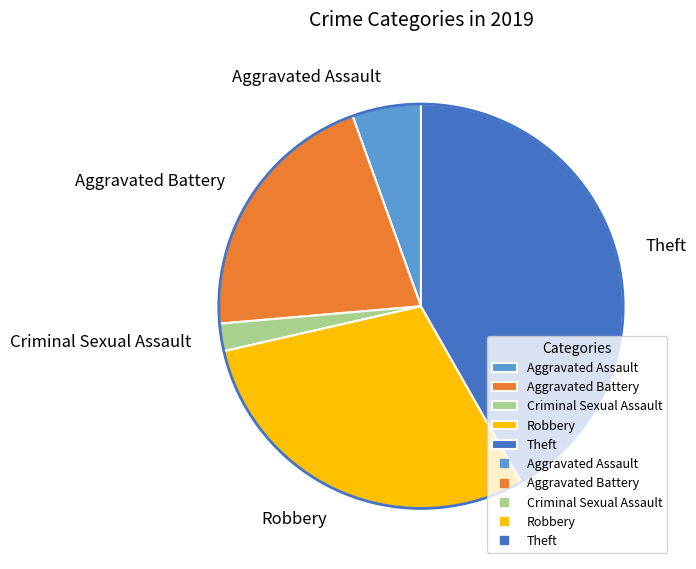

Combined, do Criminal Sexual Assault and Aggravated Assault account for over 50%?

No